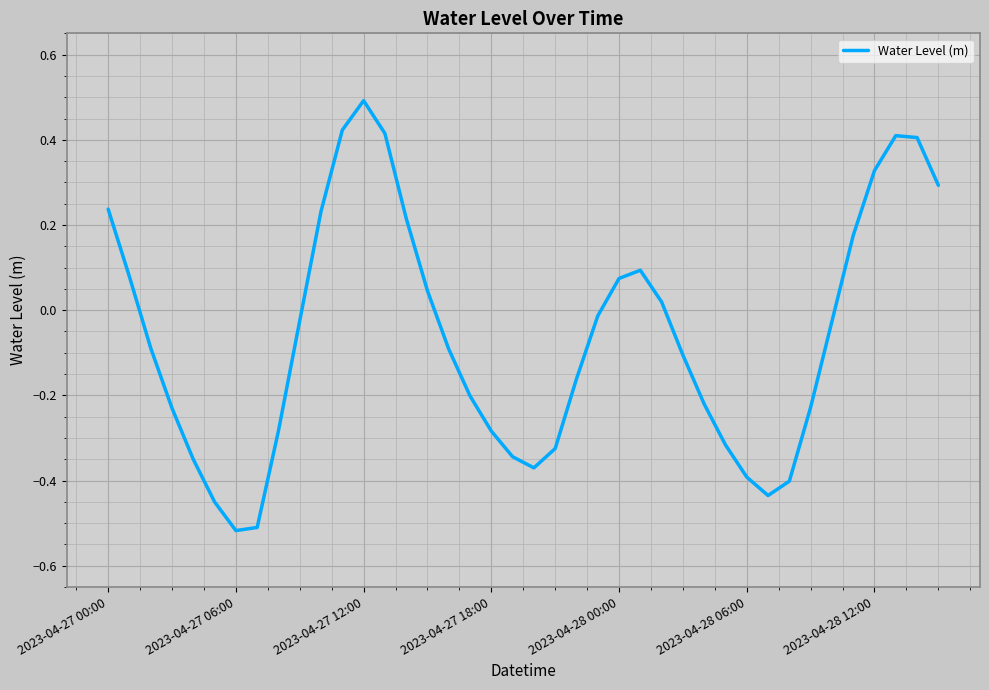

What is the maximum value shown in the chart?

0.5